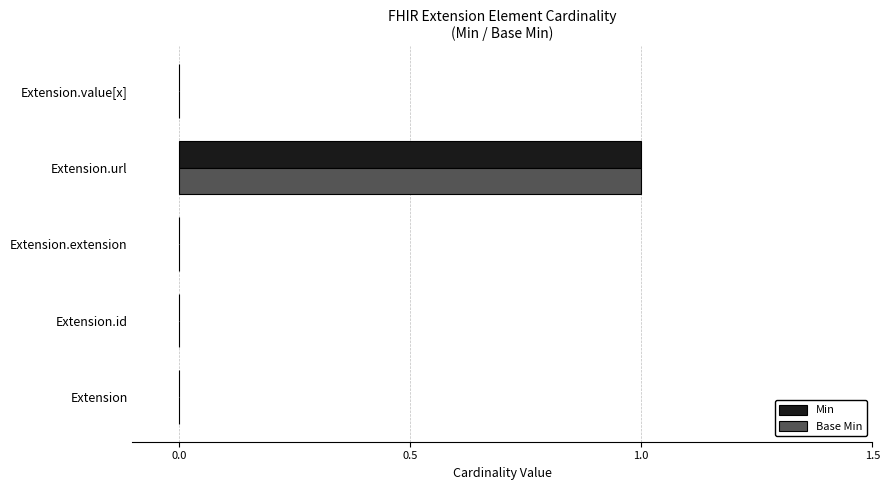

The value of Min at Extension.value[x] is 0. True or false?

True